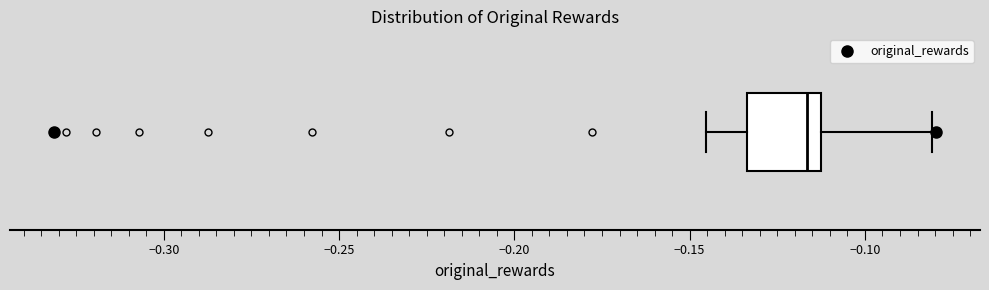

Transcribe this box plot: give where the median line is, the range the box spans, and where the two whiskers end, as read against the x-axis. The values are not printed on the chart, so give them approximately, as read against the axis.

median -0.115, box -0.135 to -0.110, whiskers -0.145 to -0.080